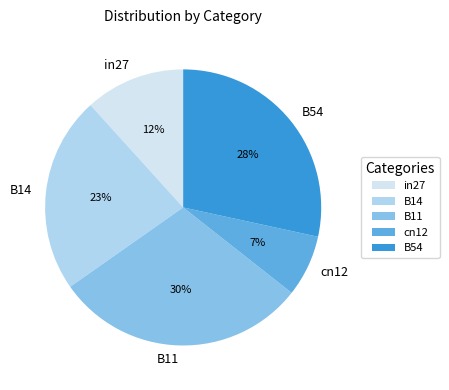

Do B14 and cn12 together represent more than half of the pie?

No